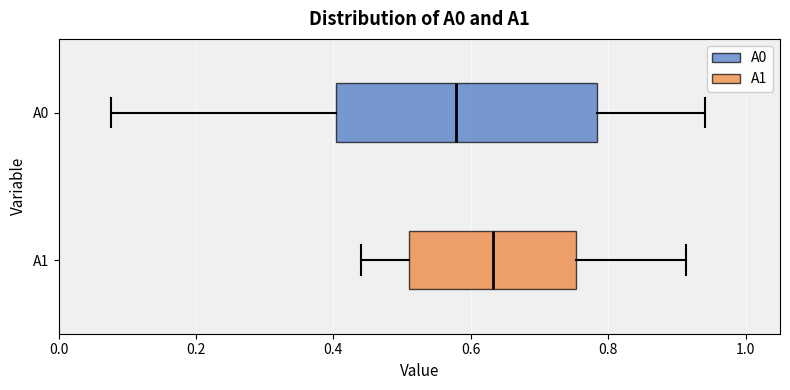

Where does the right whisker of the box for A1 end on the x-axis? The values are not printed on the chart, so give them approximately, as read against the axis.

0.92